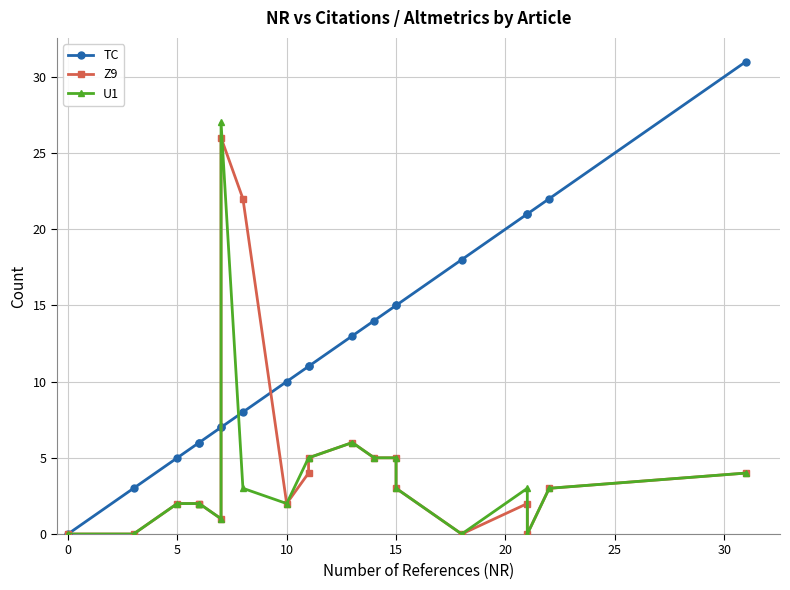

Which series has the largest total across all categories?

TC